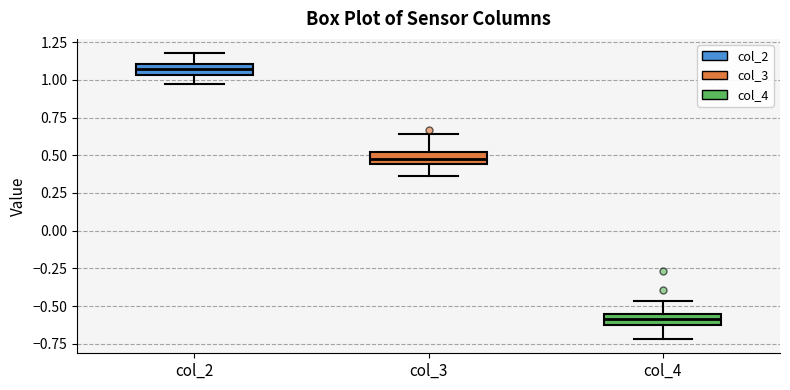

Where does the upper whisker of the box for col_2 end on the y-axis? The values are not printed on the chart, so give them approximately, as read against the axis.

1.20